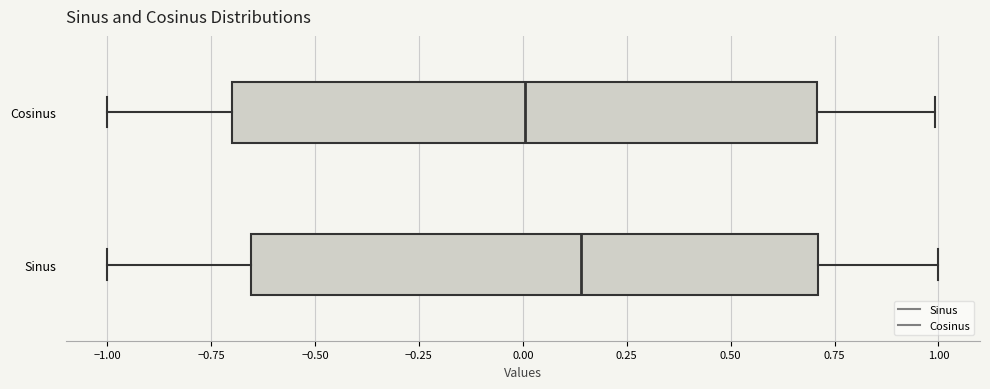

Reading bottom to top, read every box against the x-axis: the position of its median line, the range the box covers, and the ends of its whiskers. The values are not printed on the chart, so give them approximately, as read against the axis.

Sinus: median 0.15, box -0.65 to 0.70, whiskers -1.00 to 1.00
Cosinus: median 0.00, box -0.70 to 0.70, whiskers -1.00 to 1.00